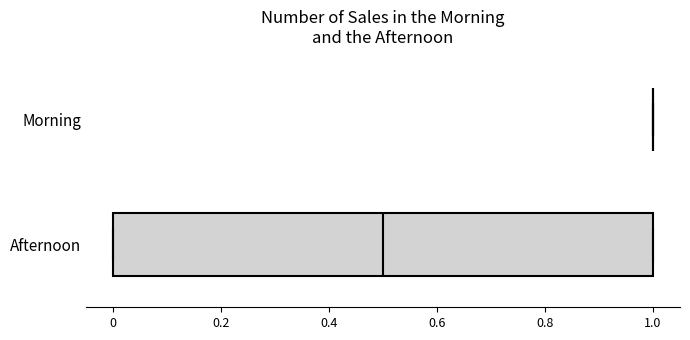

Reading bottom to top, read every box against the x-axis: the position of its median line, the range the box covers, and the ends of its whiskers. The values are not printed on the chart, so give them approximately, as read against the axis.

Afternoon: median 0.5, box 0.0 to 1.0, whiskers 0.0 to 1.0
Morning: box collapsed to a line at 1.0, whiskers 1.0 to 1.0